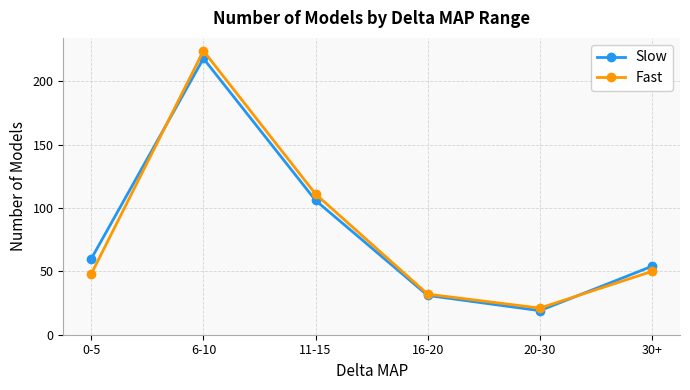

Where is the first local maximum for Slow?

6-10